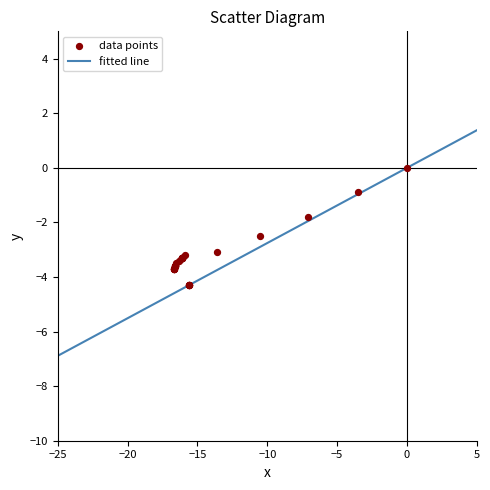

What Y value in the scatter plot is closest to -2?

-1.8